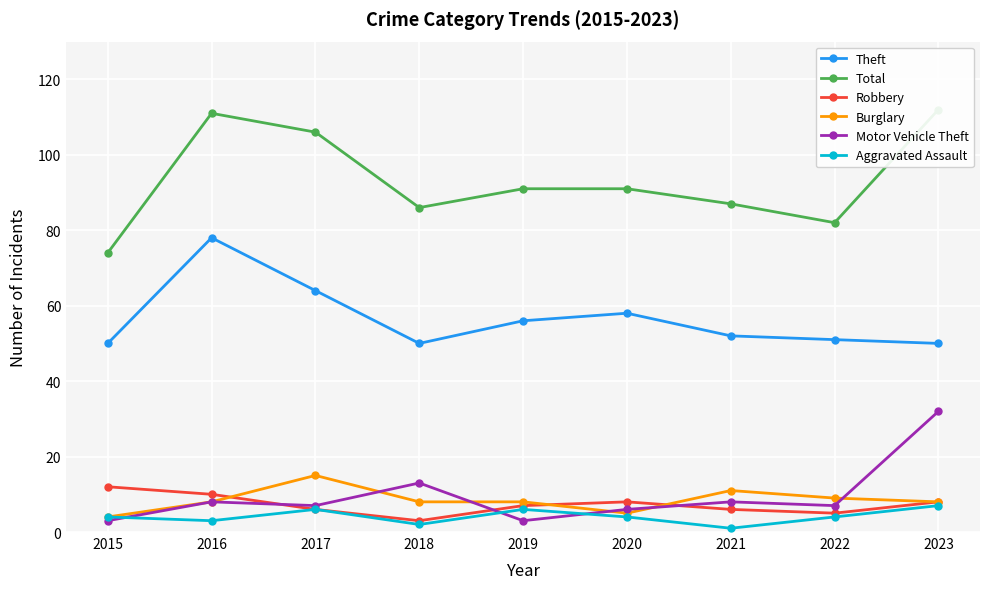

What is the minimum value for Robbery?

3